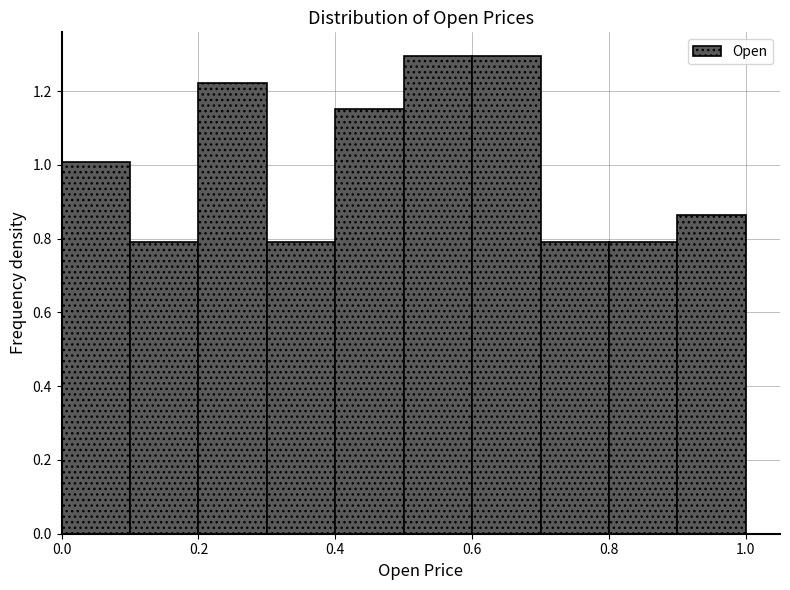

Reading left to right, list every bar in this chart as the range it spans on the x-axis followed by its height. The values are not printed on the chart, so give them approximately, as read against the axis.

0.0 to 0.1: 1.00
0.1 to 0.2: 0.80
0.2 to 0.3: 1.22
0.3 to 0.4: 0.80
0.4 to 0.5: 1.16
0.5 to 0.6: 1.30
0.6 to 0.7: 1.30
0.7 to 0.8: 0.80
0.8 to 0.9: 0.80
0.9 to 1.0: 0.86